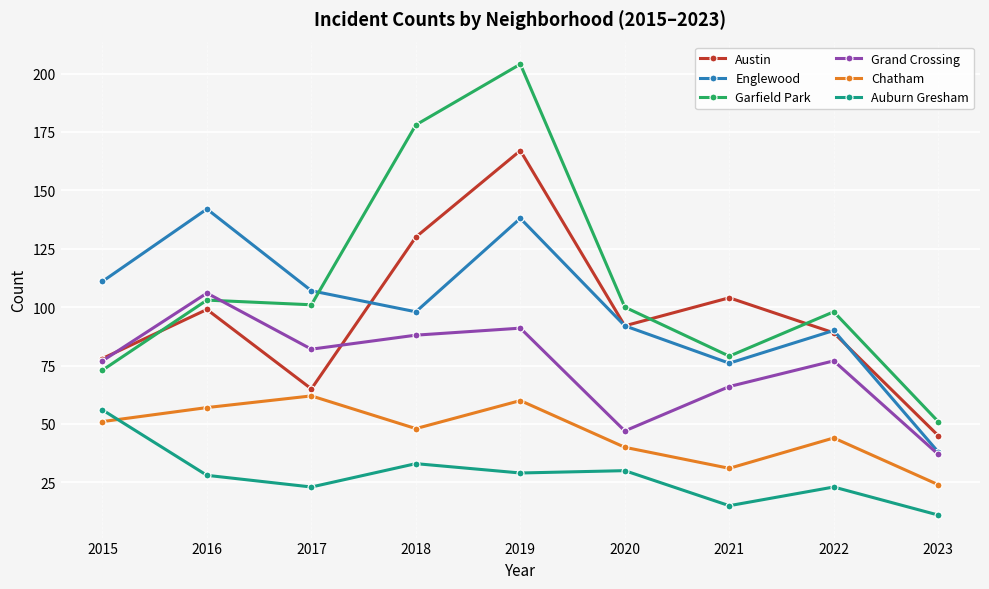

Reading right to left, transcribe all the data shown in this chart.

Austin: 2023=45	2022=89	2021=104	2020=92	2019=167	2018=130	2017=65	2016=99	2015=78
Englewood: 2023=38	2022=90	2021=76	2020=92	2019=138	2018=98	2017=107	2016=142	2015=111
Garfield Park: 2023=51	2022=98	2021=79	2020=100	2019=204	2018=178	2017=101	2016=103	2015=73
Grand Crossing: 2023=37	2022=77	2021=66	2020=47	2019=91	2018=88	2017=82	2016=106	2015=77
Chatham: 2023=24	2022=44	2021=31	2020=40	2019=60	2018=48	2017=62	2016=57	2015=51
Auburn Gresham: 2023=11	2022=23	2021=15	2020=30	2019=29	2018=33	2017=23	2016=28	2015=56